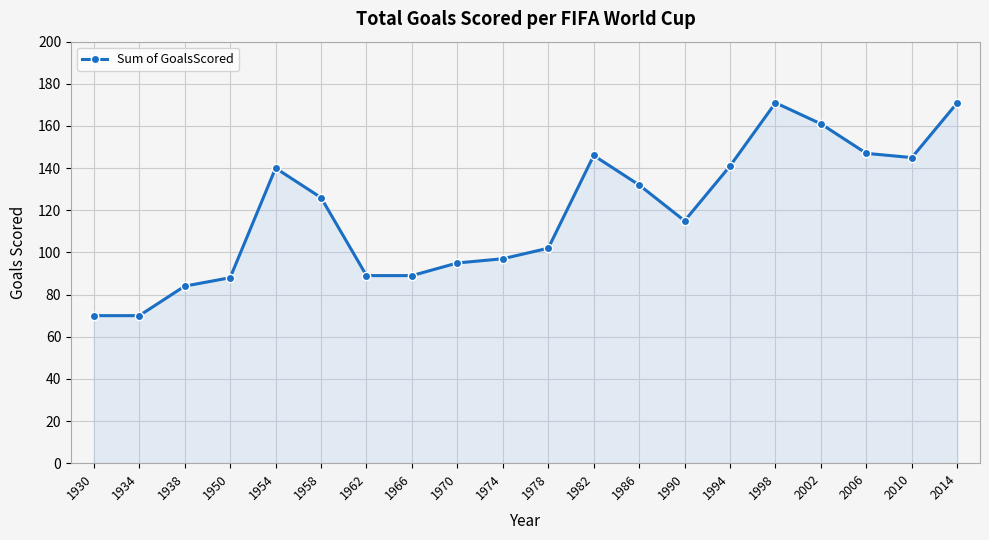

What is the maximum value shown in the chart?

171